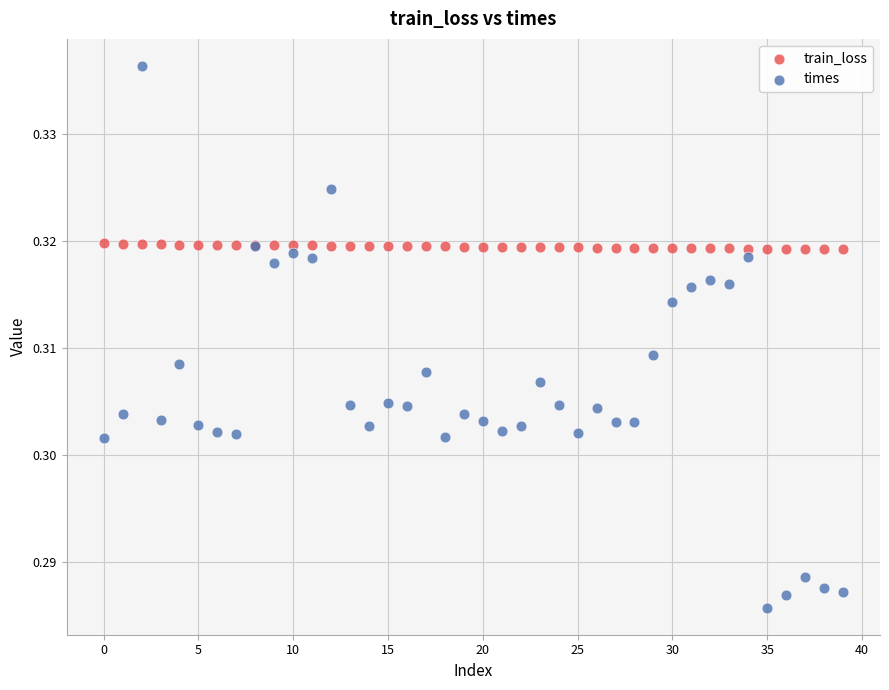

Which series has the largest Y range (max minus min)?

times